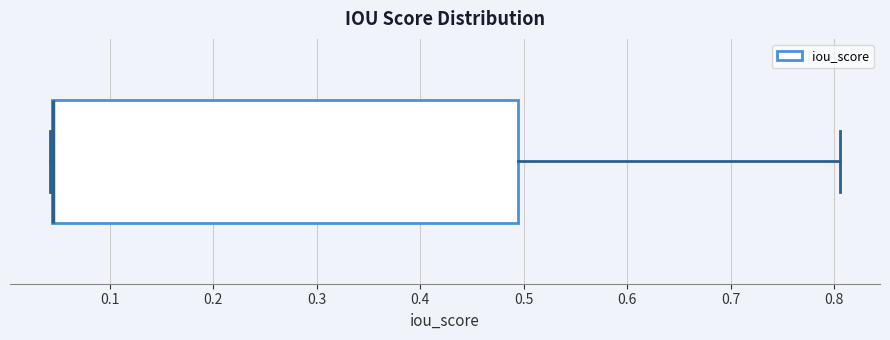

Read this box plot against the x-axis: the position of the median line, the range covered by the box, and the ends of both whiskers. The values are not printed on the chart, so give them approximately, as read against the axis.

median 0.05 (drawn on the box's left edge), box 0.04 to 0.49, whiskers 0.04 to 0.81